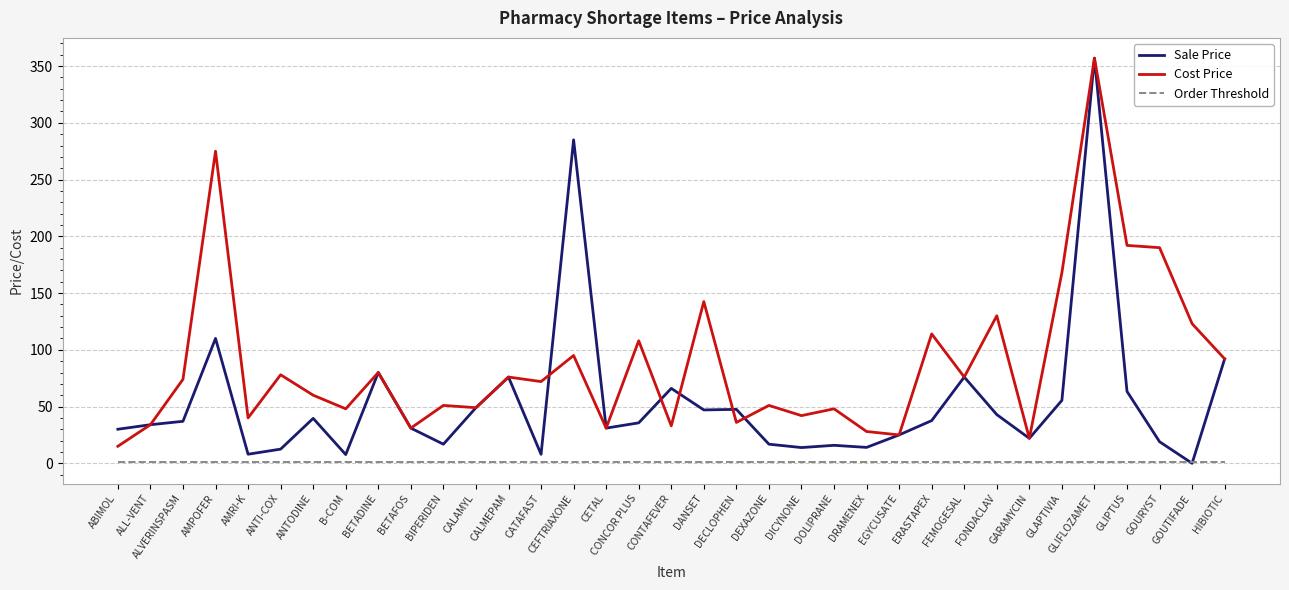

What is the sum of the Sale Price values at ALL-VENT and ERASTAPEX?

71.6